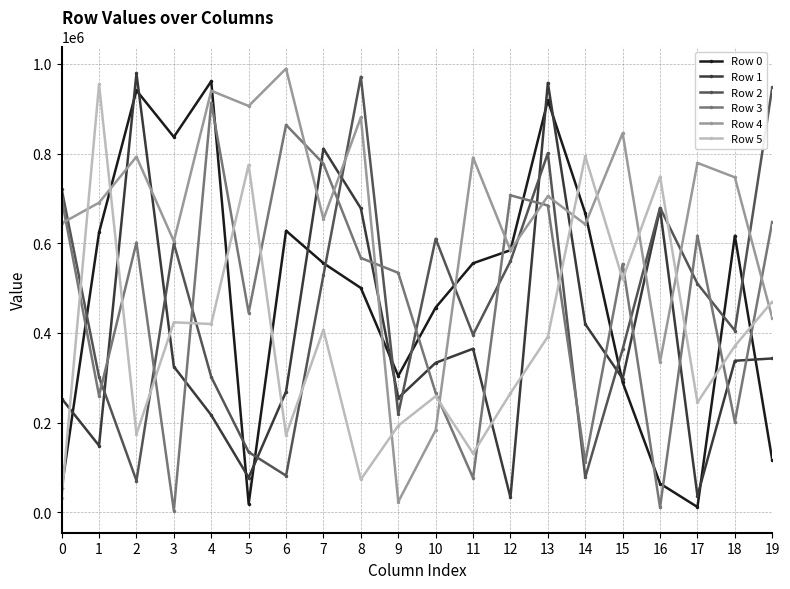

How many interior local valleys does the Row 2 series have?

6